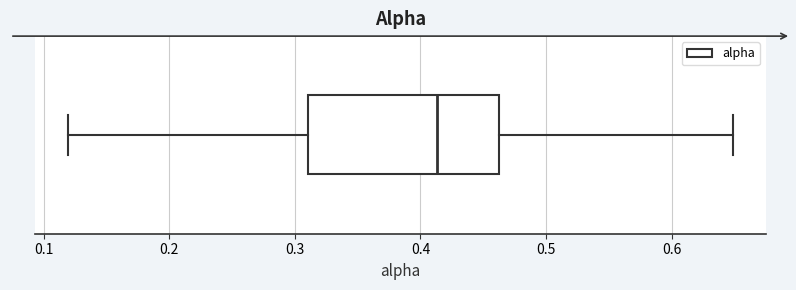

Transcribe this box plot: give where the median line is, the range the box spans, and where the two whiskers end, as read against the x-axis. The values are not printed on the chart, so give them approximately, as read against the axis.

median 0.41, box 0.31 to 0.46, whiskers 0.12 to 0.65